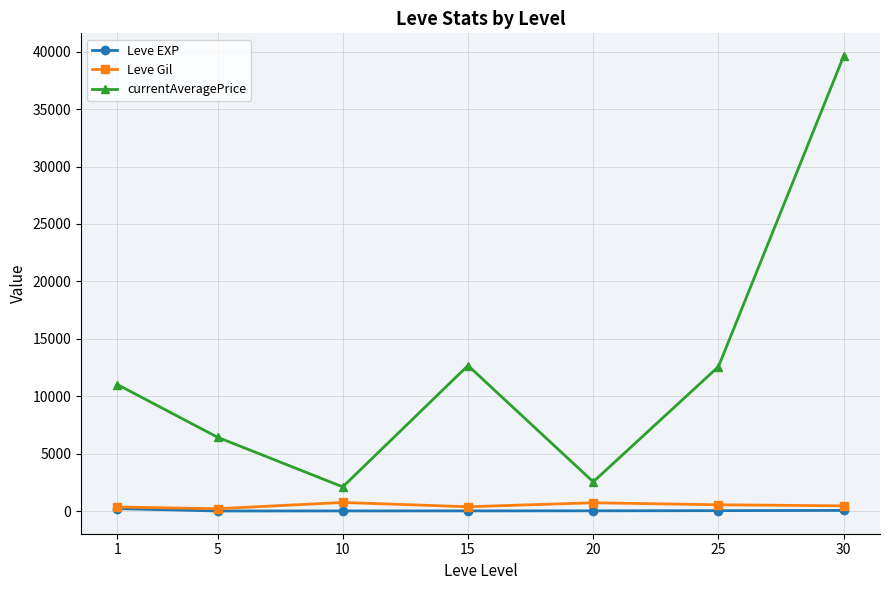

True or false: Leve Gil and currentAveragePrice cross at least once.

False